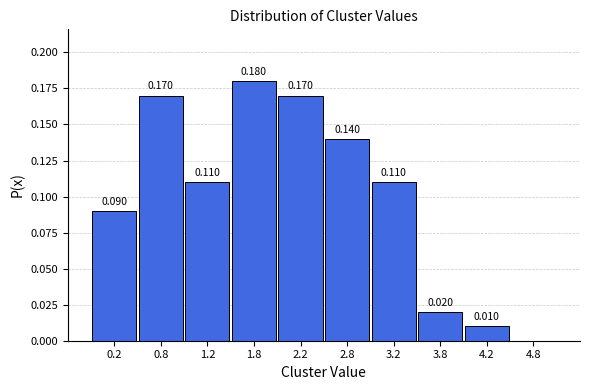

Over which range of the x-axis is the bar tallest?

1.5 to 2.0